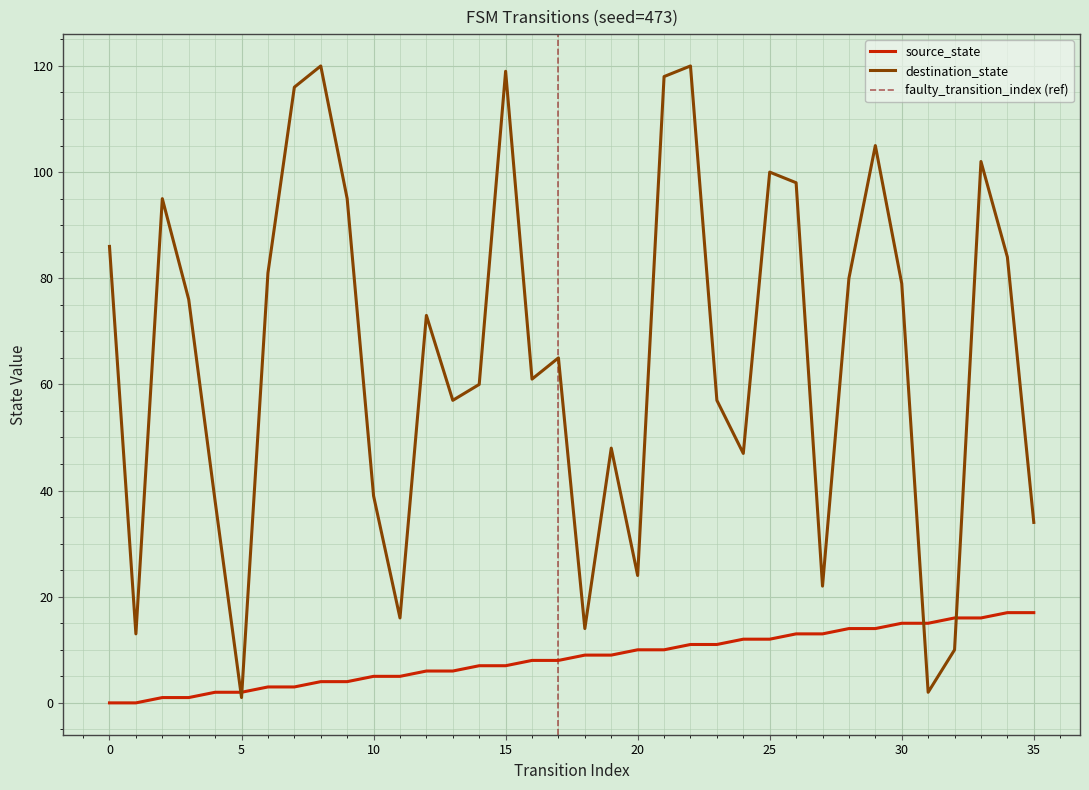

What is the difference between the maximum and minimum values in the destination_state series?

119